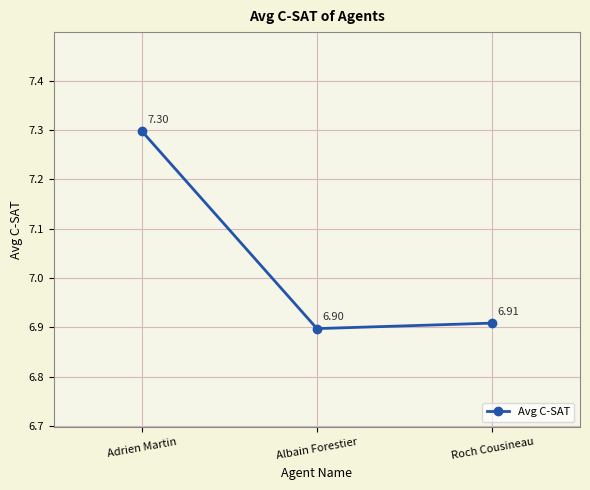

Reading right to left, what are all the values shown in this chart?

Roch Cousineau=6.9	Albain Forestier=6.9	Adrien Martin=7.3